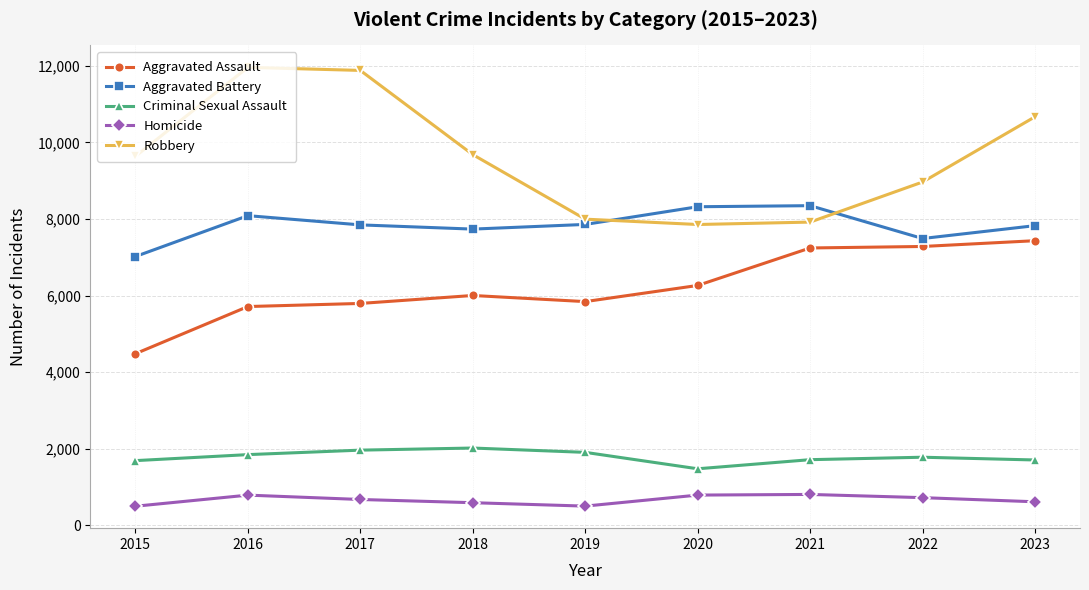

The value of Aggravated Assault at 2023 is 7432. True or false?

True